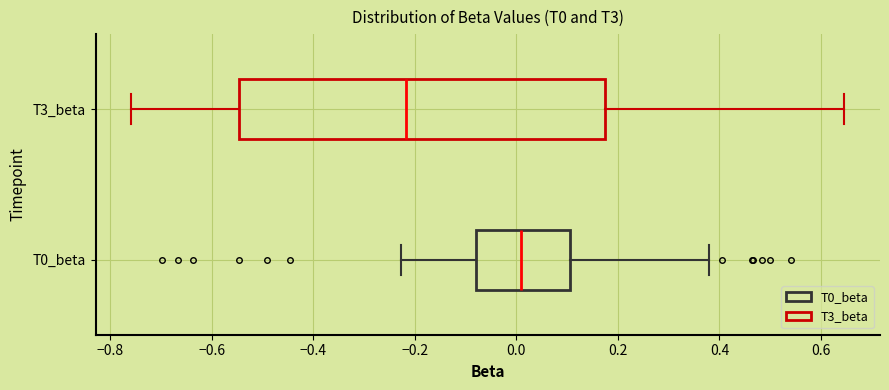

Reading bottom to top, transcribe this box plot: for each box, give where its median line is, the range the box spans, and where its two whiskers end, as read against the x-axis. The values are not printed on the chart, so give them approximately, as read against the axis.

T0_beta: median 0.00, box -0.08 to 0.10, whiskers -0.22 to 0.38
T3_beta: median -0.22, box -0.54 to 0.18, whiskers -0.76 to 0.64